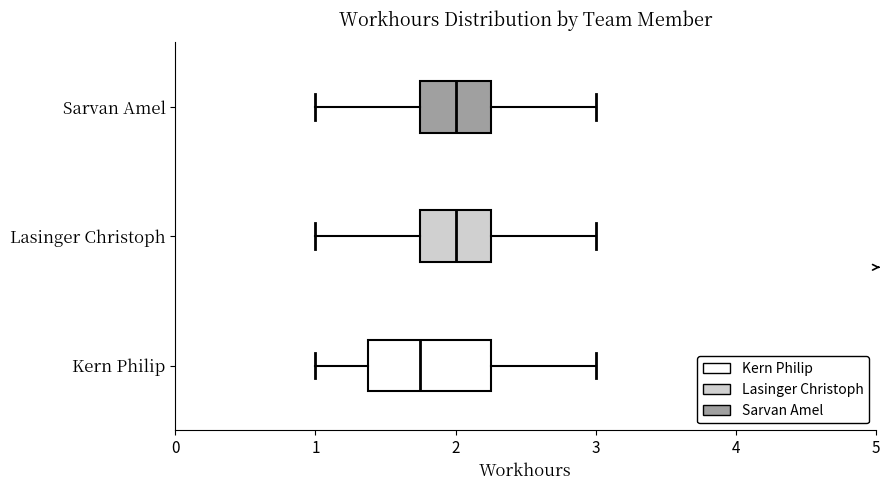

Reading bottom to top, read every box against the x-axis: the position of its median line, the range the box covers, and the ends of its whiskers. The values are not printed on the chart, so give them approximately, as read against the axis.

Kern Philip: median 1.8, box 1.4 to 2.3, whiskers 1.0 to 3.0
Lasinger Christoph: median 2.0, box 1.8 to 2.3, whiskers 1.0 to 3.0
Sarvan Amel: median 2.0, box 1.8 to 2.3, whiskers 1.0 to 3.0